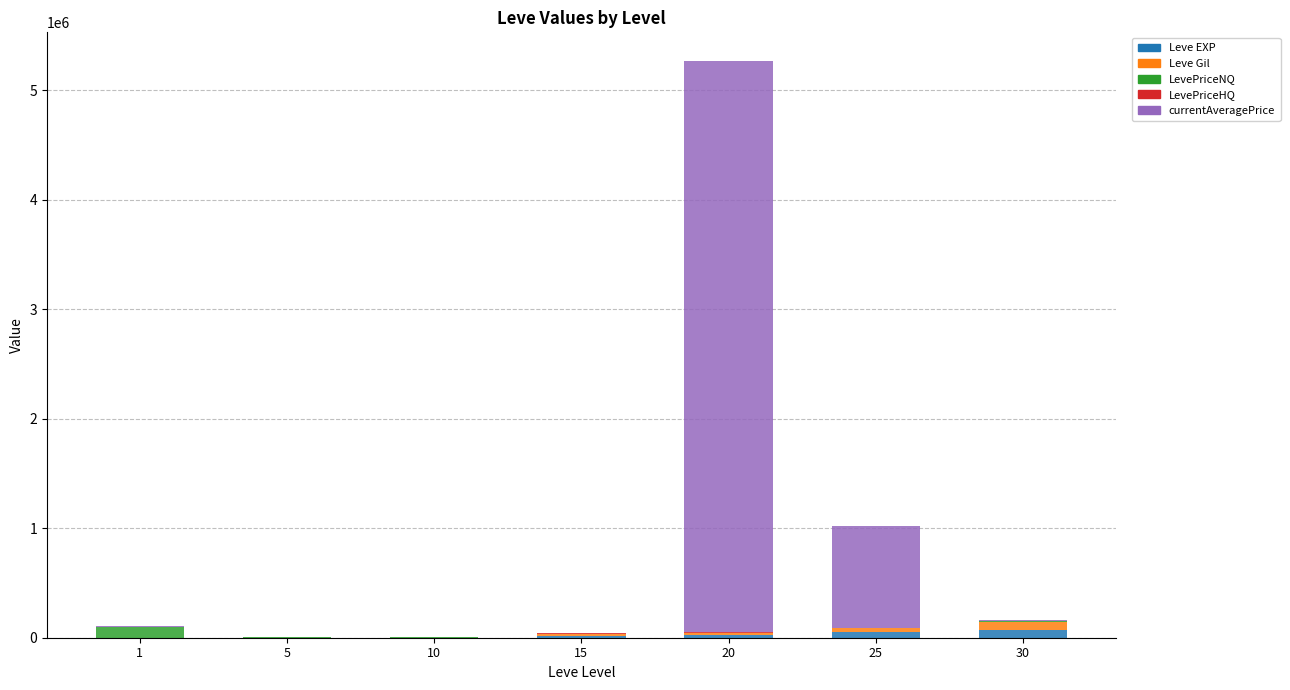

At which category is the sum across all series the highest?

20